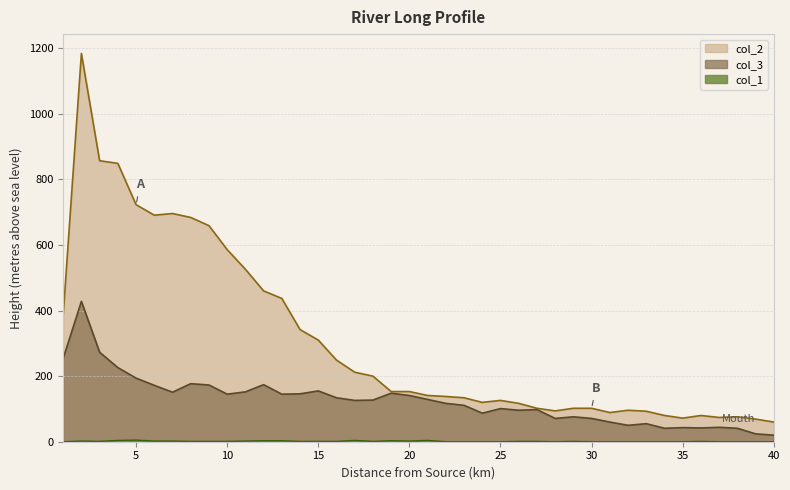

What is the greatest value displayed?

1184